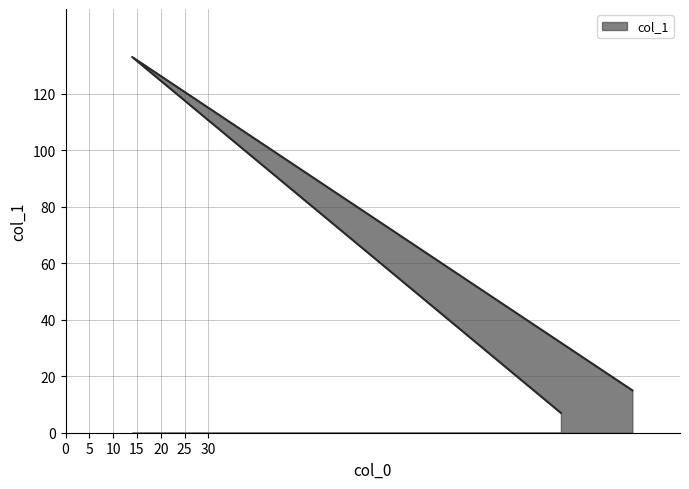

What is the average value?

92